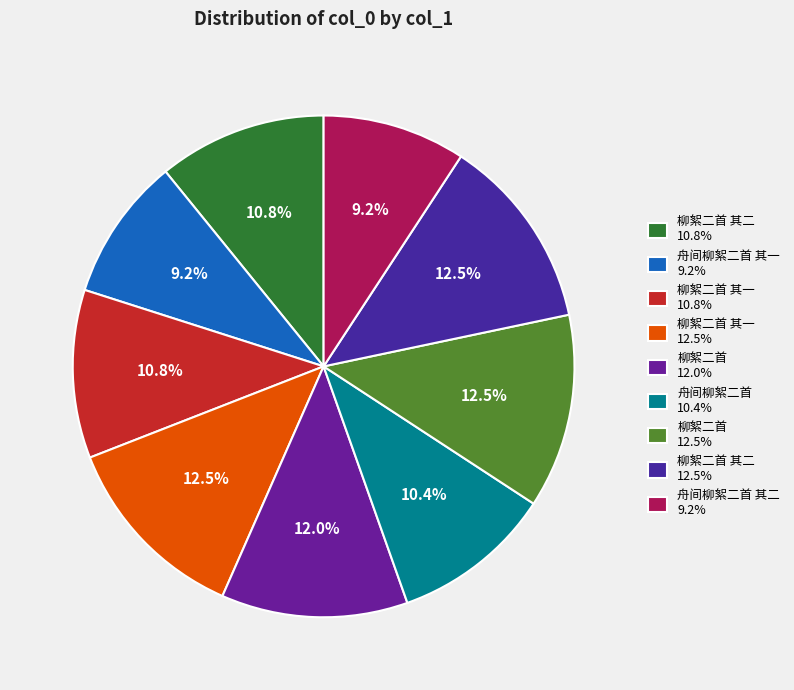

Rank the categories by value from highest to lowest.

柳絮二首, 柳絮二首 其二, 柳絮二首 其一, 柳絮二首, 柳絮二首 其二, 柳絮二首 其一, 舟间柳絮二首, 舟间柳絮二首 其二, 舟间柳絮二首 其一